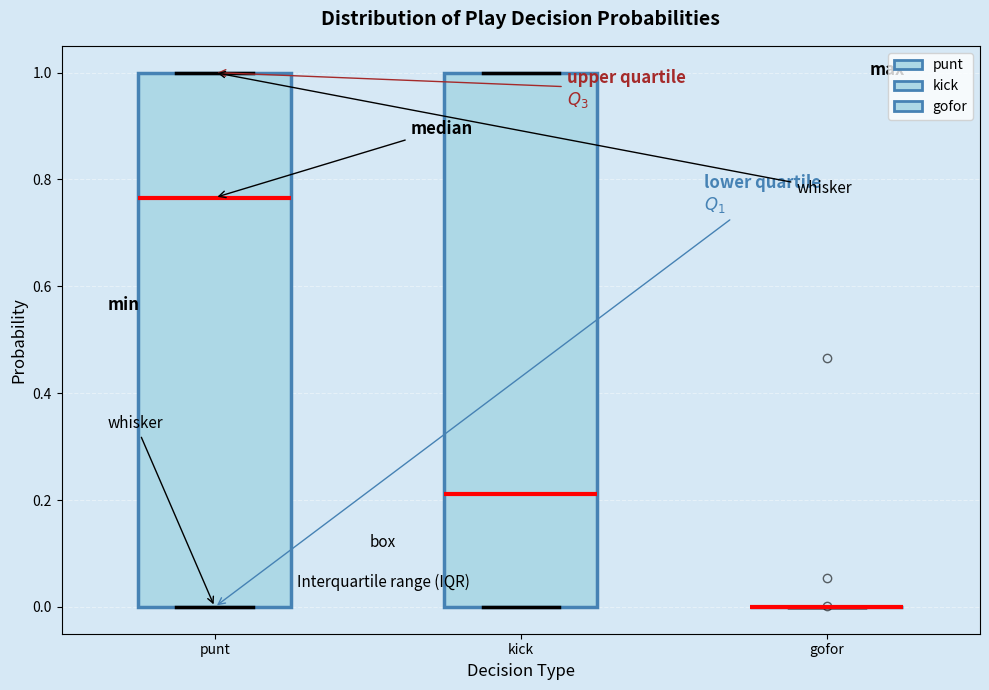

Reading left to right, transcribe this box plot: for each box, give where its median line is, the range the box spans, and where its two whiskers end, as read against the y-axis. The values are not printed on the chart, so give them approximately, as read against the axis.

punt: median 0.76, box 0.00 to 1.00, whiskers 0.00 to 1.00
kick: median 0.22, box 0.00 to 1.00, whiskers 0.00 to 1.00
gofor: box collapsed to a line at 0.00, whiskers 0.00 to 0.00